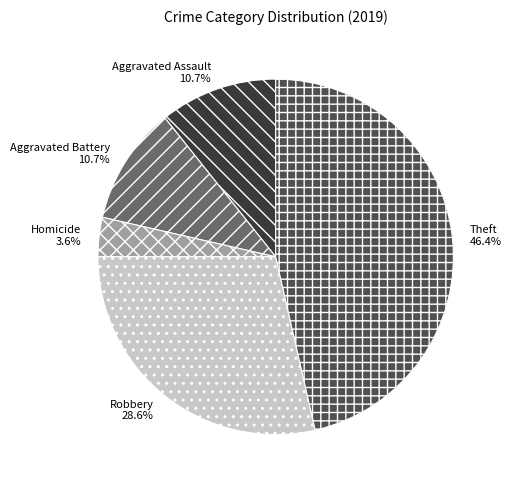

What percentage do Aggravated Battery and Homicide together represent?

14.3%